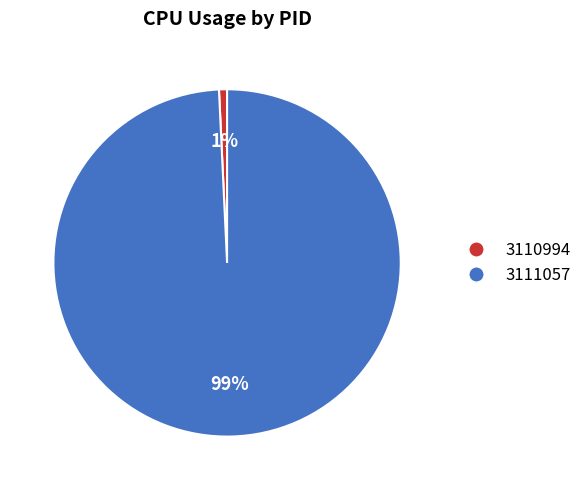

True or false: 3111057 accounts for 91% of the total.

False